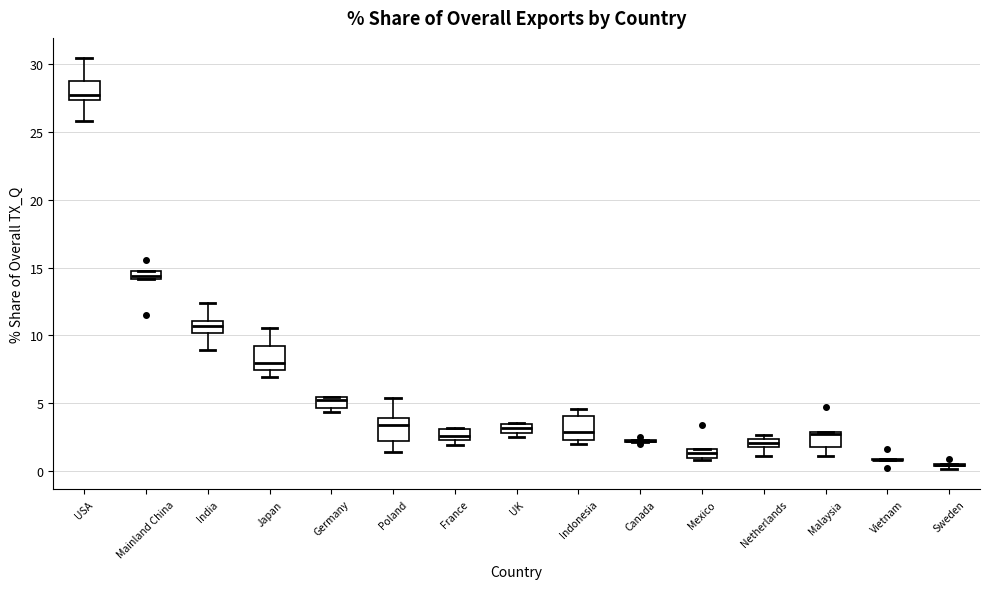

Where does the upper whisker of the box for USA end on the y-axis? The values are not printed on the chart, so give them approximately, as read against the axis.

30.5